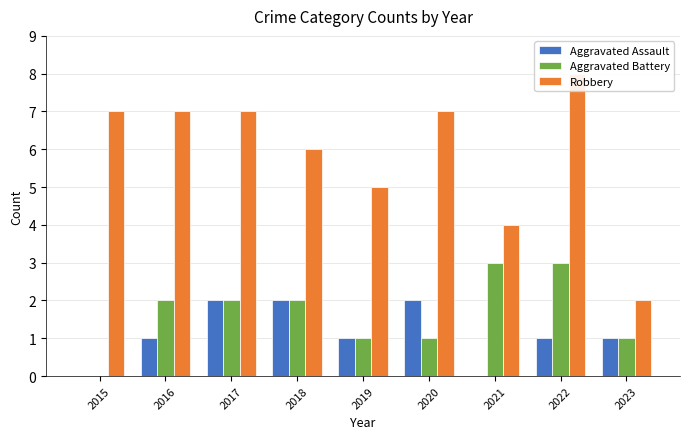

At which category does the chart reach its peak across all series?

2022